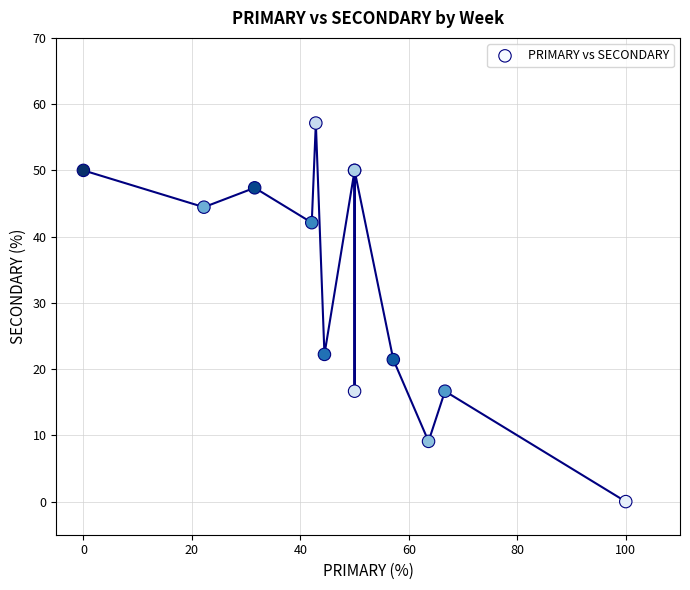

What Y value in the scatter plot is closest to 28?

22.2